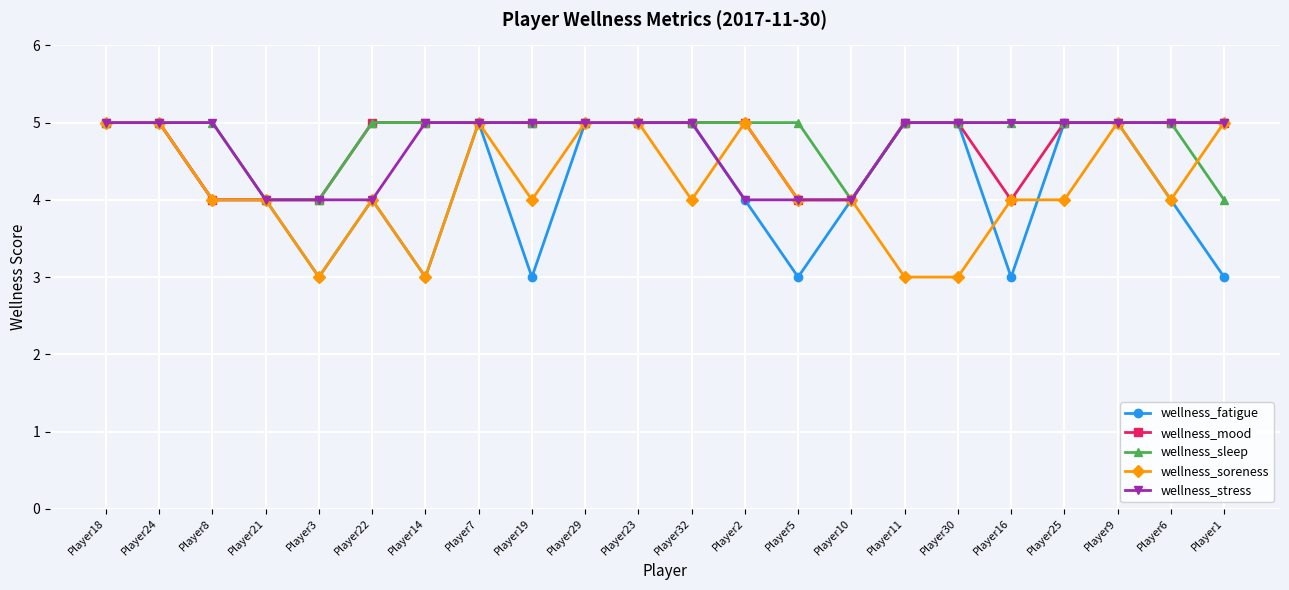

Reading left to right, extract all data points from this chart.

wellness_fatigue: Player18=5	Player24=5	Player8=4	Player21=4	Player3=3	Player22=4	Player14=3	Player7=5	Player19=3	Player29=5	Player23=5	Player32=5	Player2=4	Player5=3	Player10=4	Player11=5	Player30=5	Player16=3	Player25=5	Player9=5	Player6=4	Player1=3
wellness_mood: Player18=5	Player24=5	Player8=4	Player21=4	Player3=4	Player22=5	Player14=5	Player7=5	Player19=5	Player29=5	Player23=5	Player32=5	Player2=5	Player5=4	Player10=4	Player11=5	Player30=5	Player16=4	Player25=5	Player9=5	Player6=5	Player1=5
wellness_sleep: Player18=5	Player24=5	Player8=5	Player21=4	Player3=4	Player22=5	Player14=5	Player7=5	Player19=5	Player29=5	Player23=5	Player32=5	Player2=5	Player5=5	Player10=4	Player11=5	Player30=5	Player16=5	Player25=5	Player9=5	Player6=5	Player1=4
wellness_soreness: Player18=5	Player24=5	Player8=4	Player21=4	Player3=3	Player22=4	Player14=3	Player7=5	Player19=4	Player29=5	Player23=5	Player32=4	Player2=5	Player5=4	Player10=4	Player11=3	Player30=3	Player16=4	Player25=4	Player9=5	Player6=4	Player1=5
wellness_stress: Player18=5	Player24=5	Player8=5	Player21=4	Player3=4	Player22=4	Player14=5	Player7=5	Player19=5	Player29=5	Player23=5	Player32=5	Player2=4	Player5=4	Player10=4	Player11=5	Player30=5	Player16=5	Player25=5	Player9=5	Player6=5	Player1=5